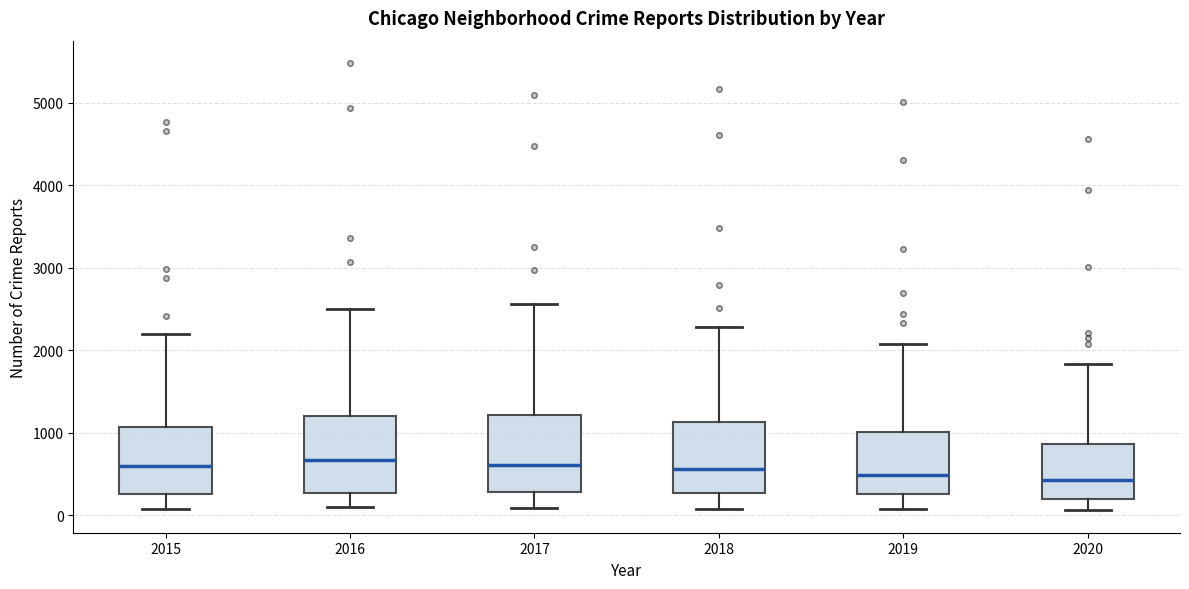

Where does the lower whisker of the box at x = 2017 end on the y-axis? The values are not printed on the chart, so give them approximately, as read against the axis.

100